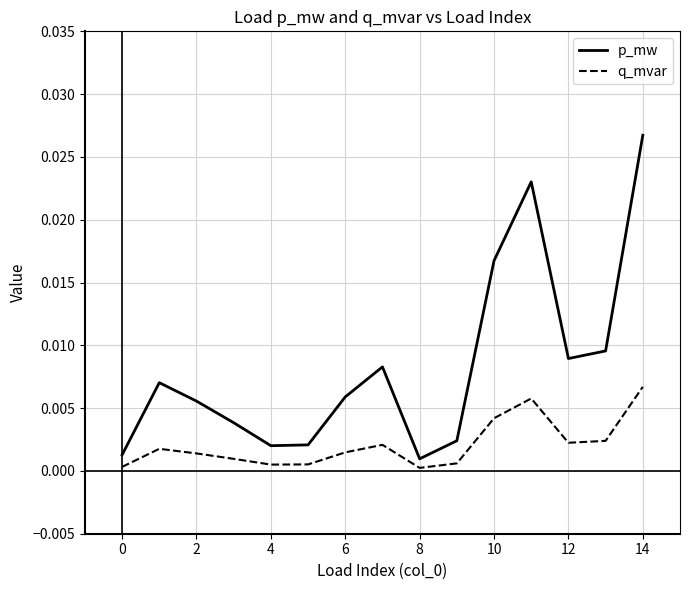

True or false: q_mvar and p_mw intersect in this chart.

False